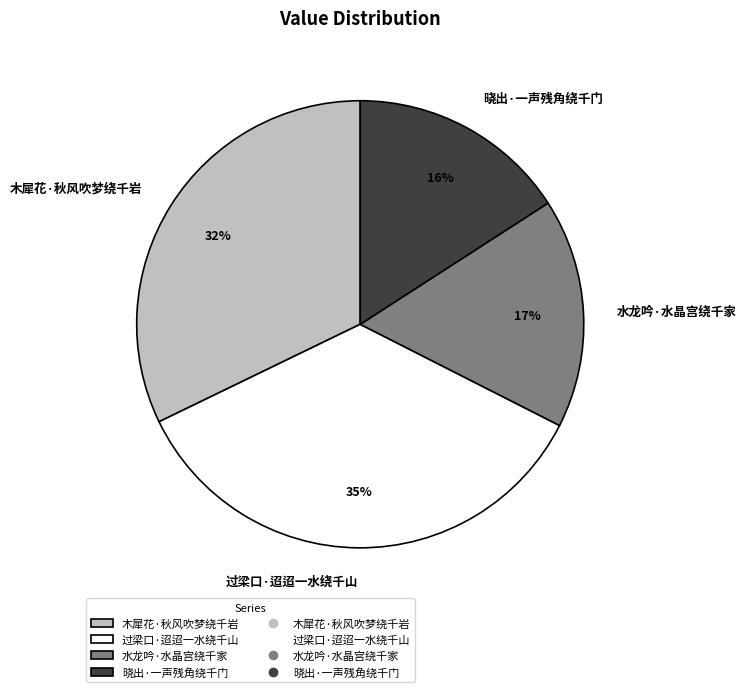

Between 木犀花·秋风吹梦绕千岩 and 水龙吟·水晶宫绕千家, which is larger?

木犀花·秋风吹梦绕千岩